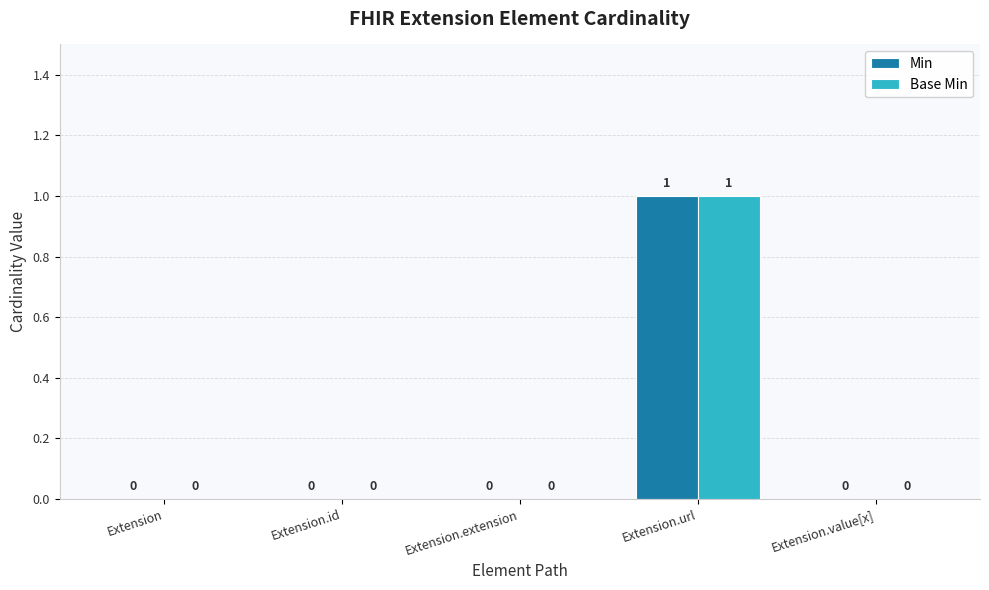

How many data points does each series have?

5